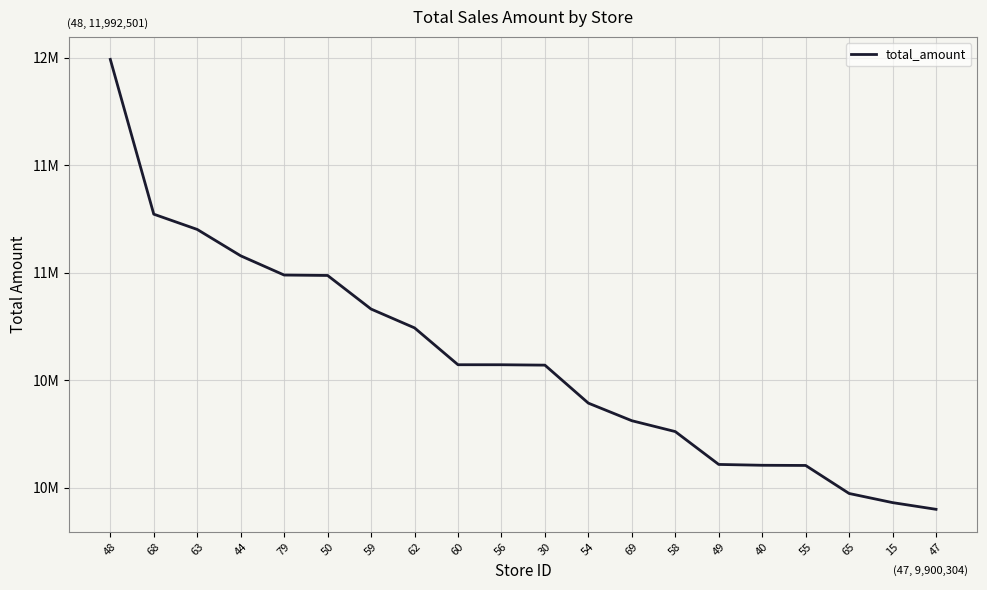

Is this an area chart (filled region under the line)?

No